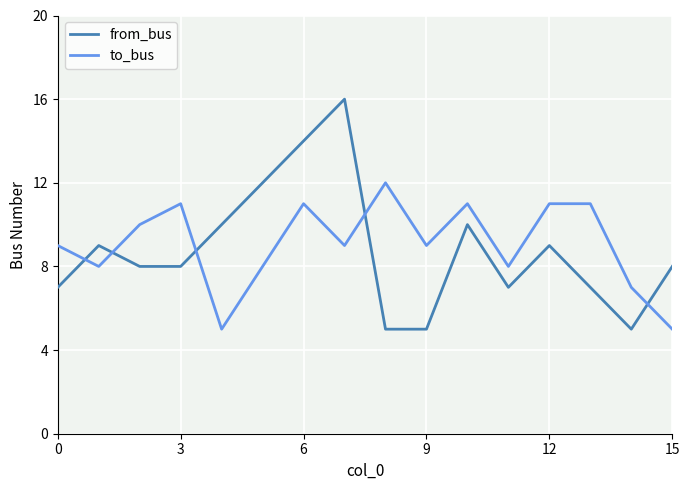

What is the minimum value for from_bus?

5